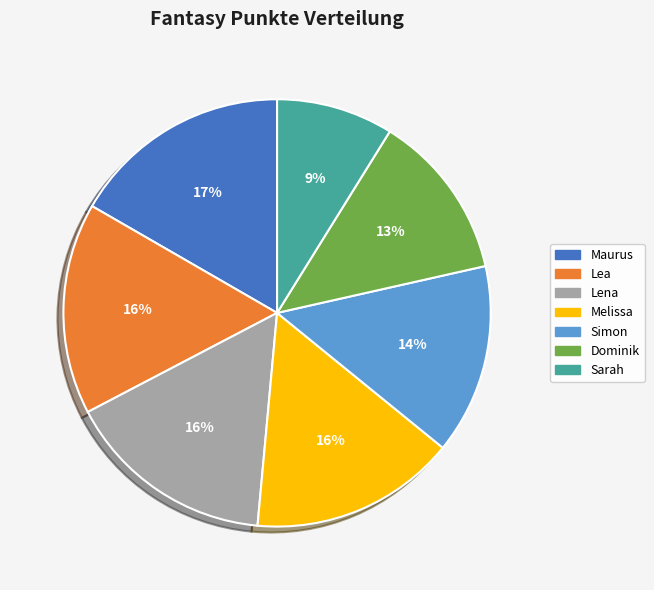

Is the sum of Melissa and Lea greater than half?

No